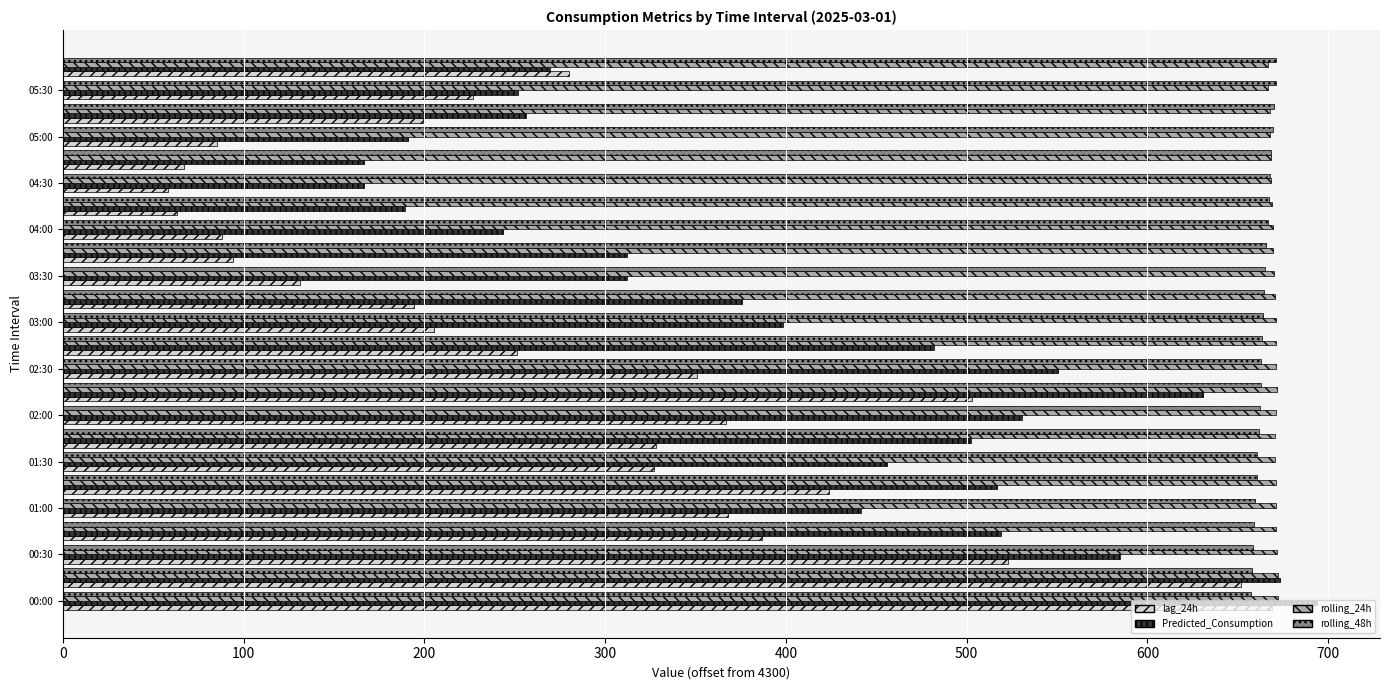

What is the difference between the maximum and minimum values in the lag_24h series?

611.0